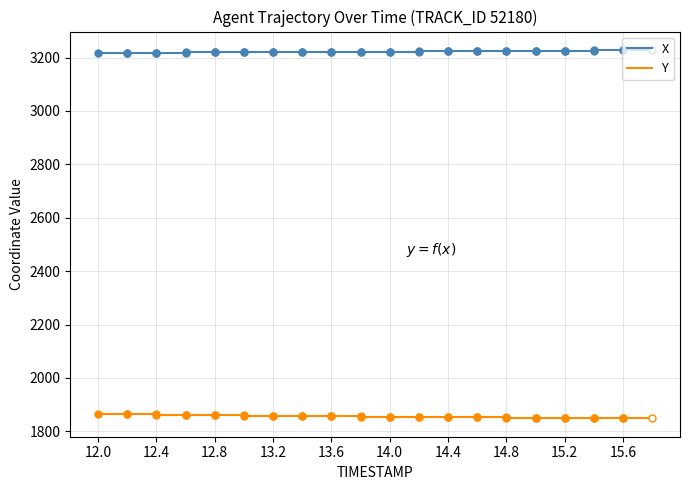

List the series in order of their overall mean, highest first.

X, Y